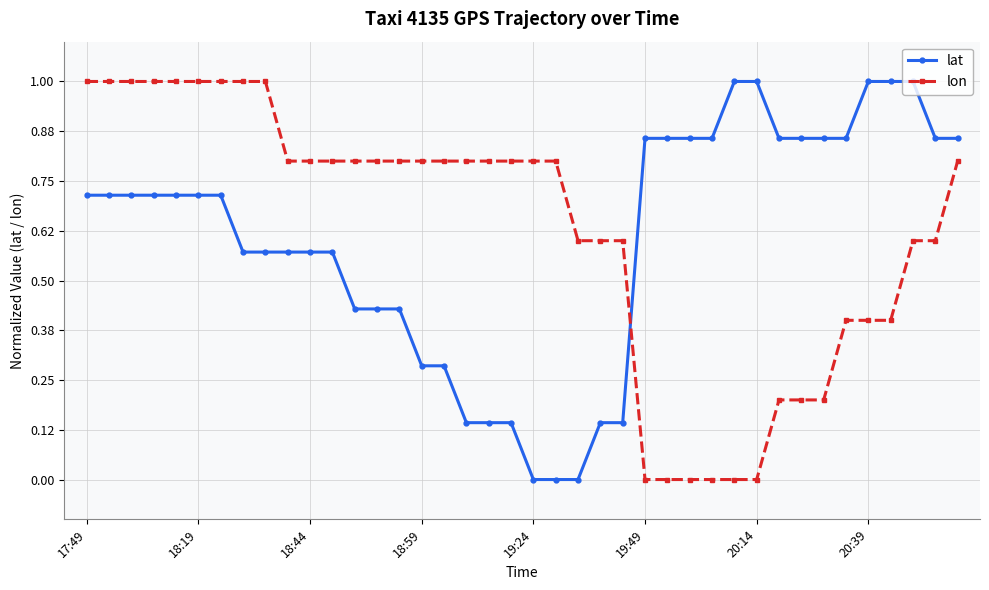

What is the value of the lat point at the 31st from the left?

1.0